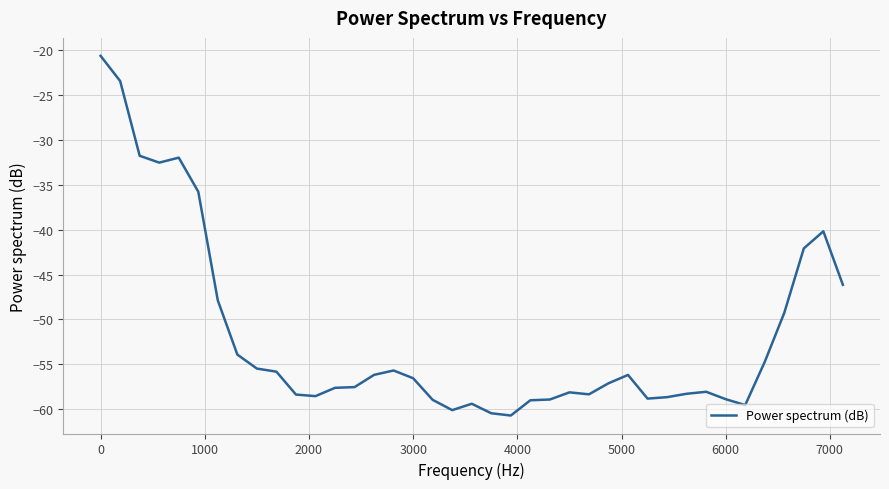

What is the difference between the maximum and minimum values?

40.1